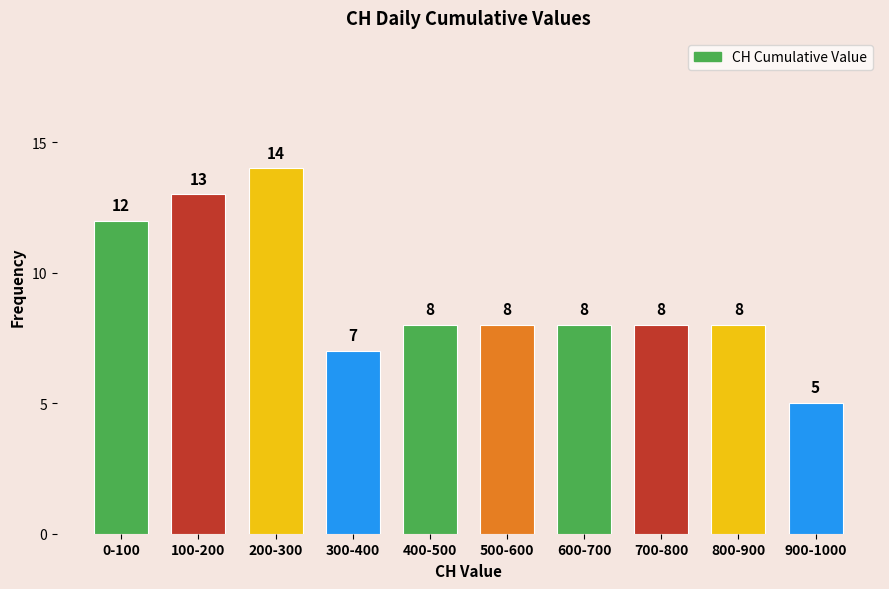

Reading right to left, transcribe all the data shown in this chart.

900-1000=5	800-900=8	700-800=8	600-700=8	500-600=8	400-500=8	300-400=7	200-300=14	100-200=13	0-100=12